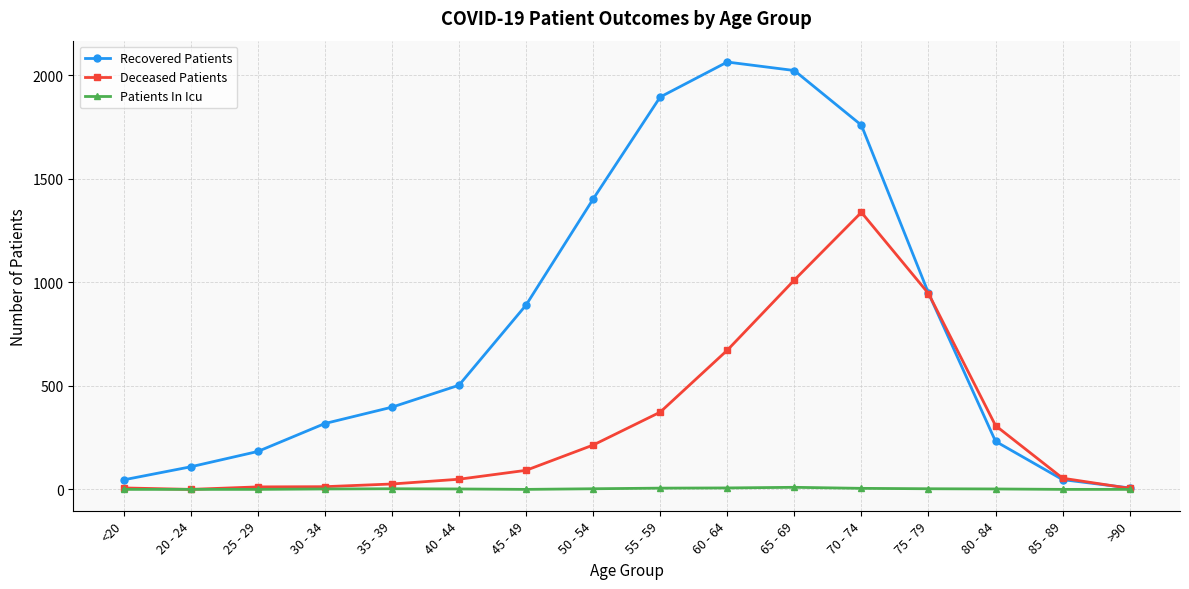

Count the number of data series in this chart.

3